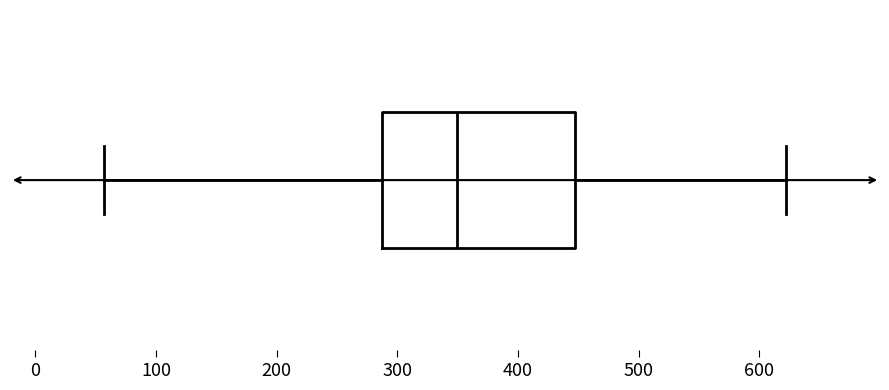

Where does the right whisker of the box end on the x-axis? The values are not printed on the chart, so give them approximately, as read against the axis.

620